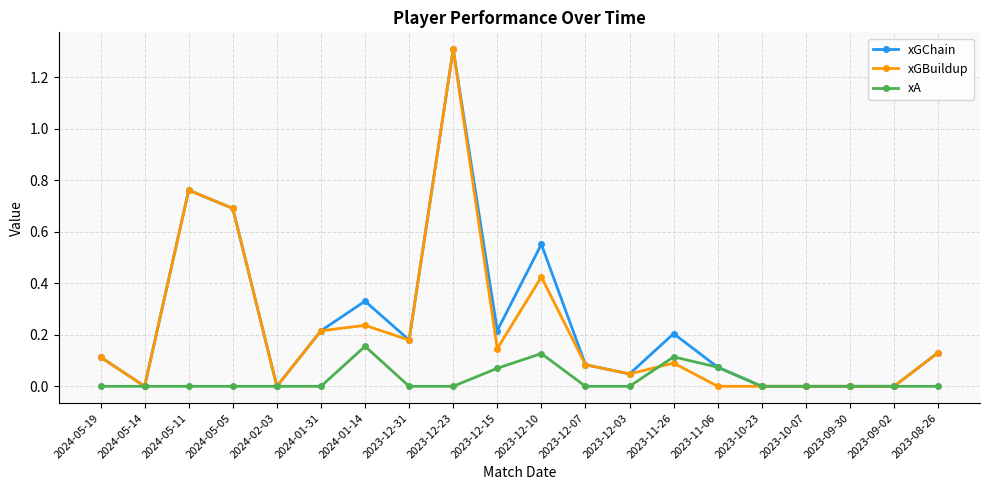

What position from the left is 2024-05-19?

1